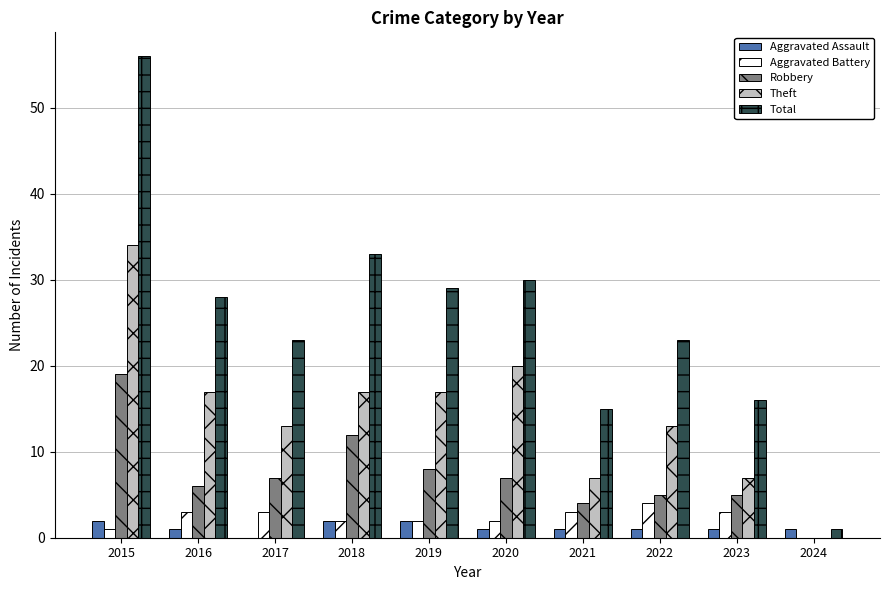

What is the total value across all series at 2017?

46